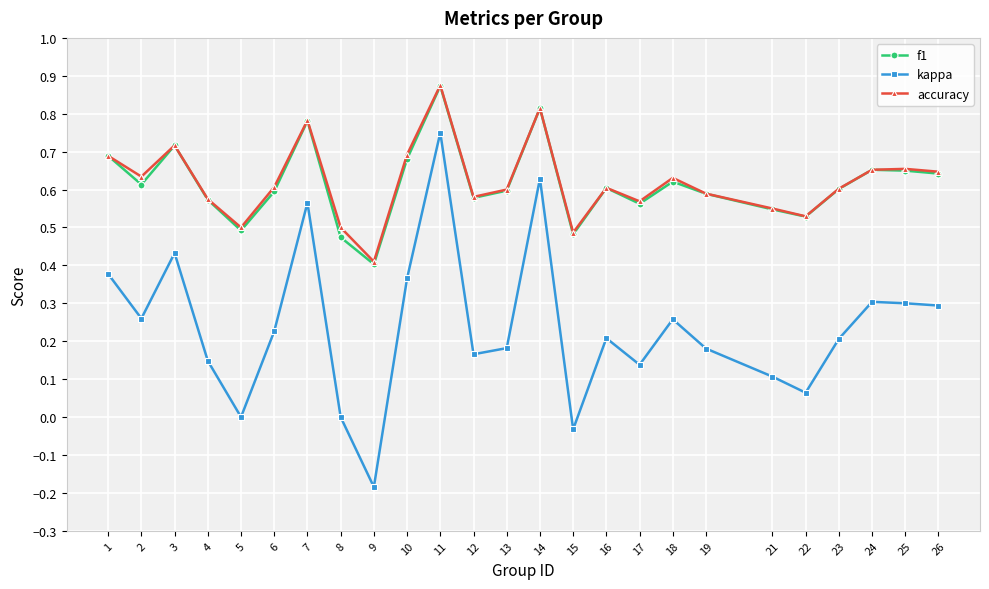

True or false: f1 has a value of 0.7 at 3.

True